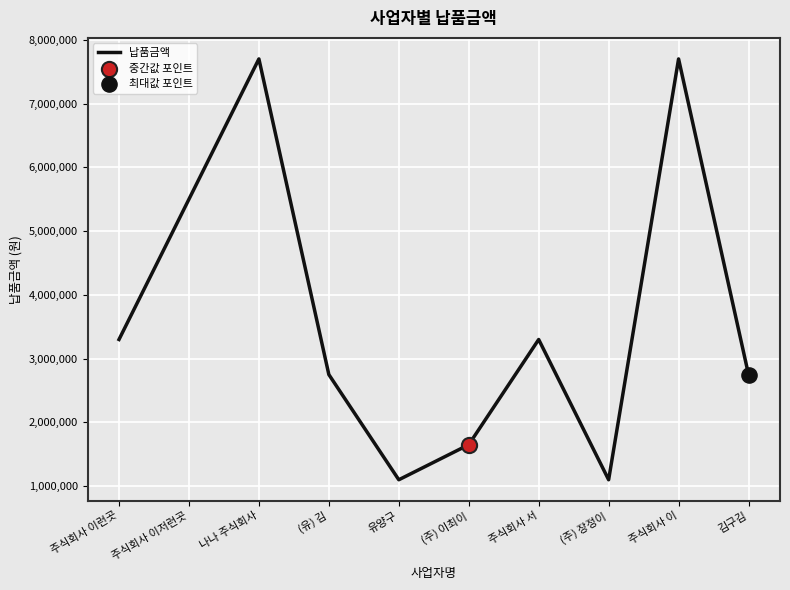

Which has a higher value, 주식회사 이런곳 or (유) 김?

주식회사 이런곳